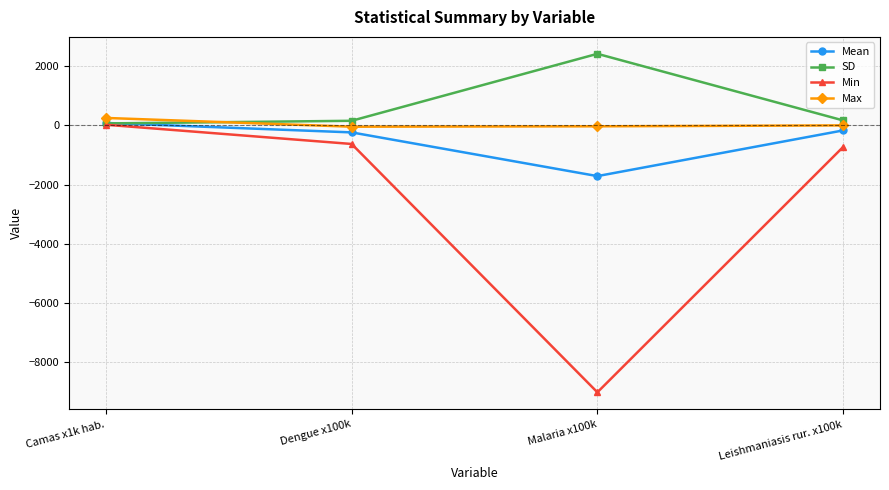

How many values in Mean are below zero?

3